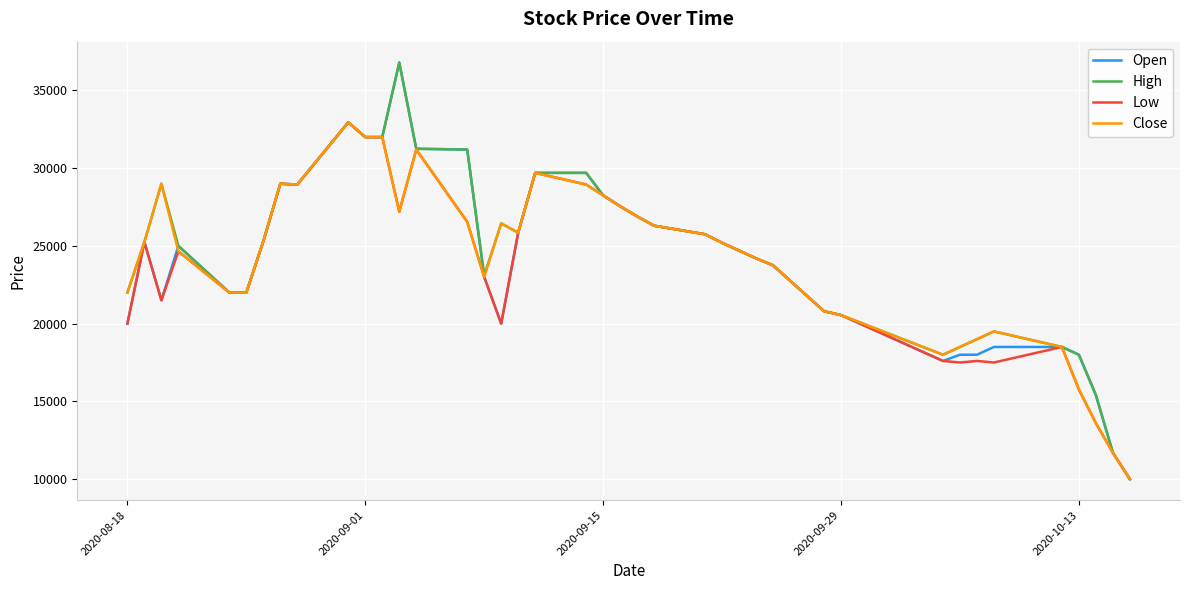

What is the average value of the Open series?

24077